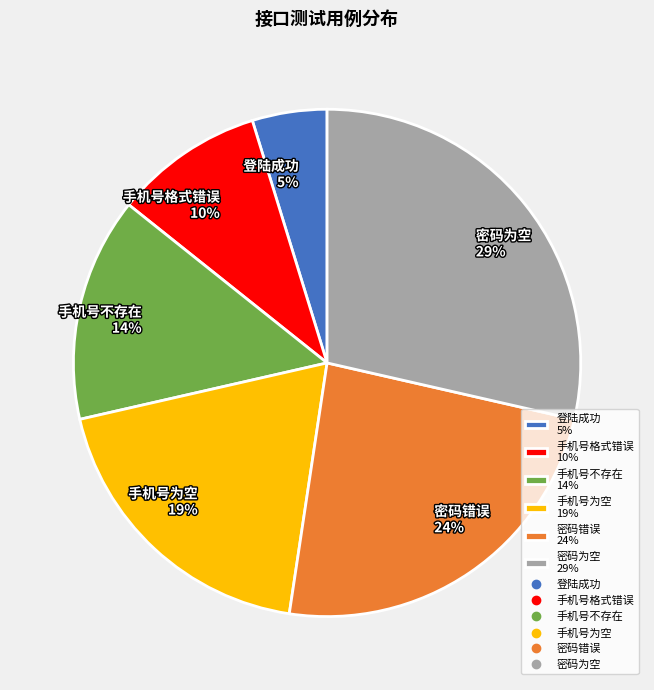

What is the smallest slice in the pie chart?

登陆成功